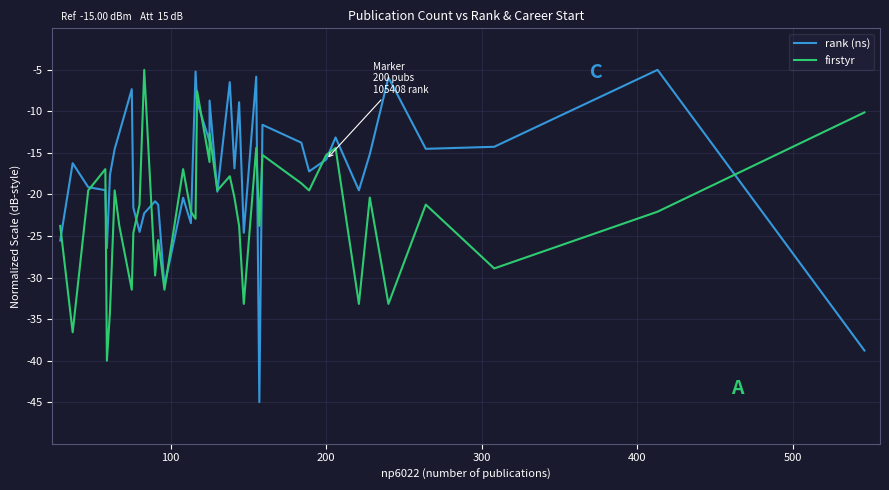

Which series has the largest total across all categories?

rank (ns)